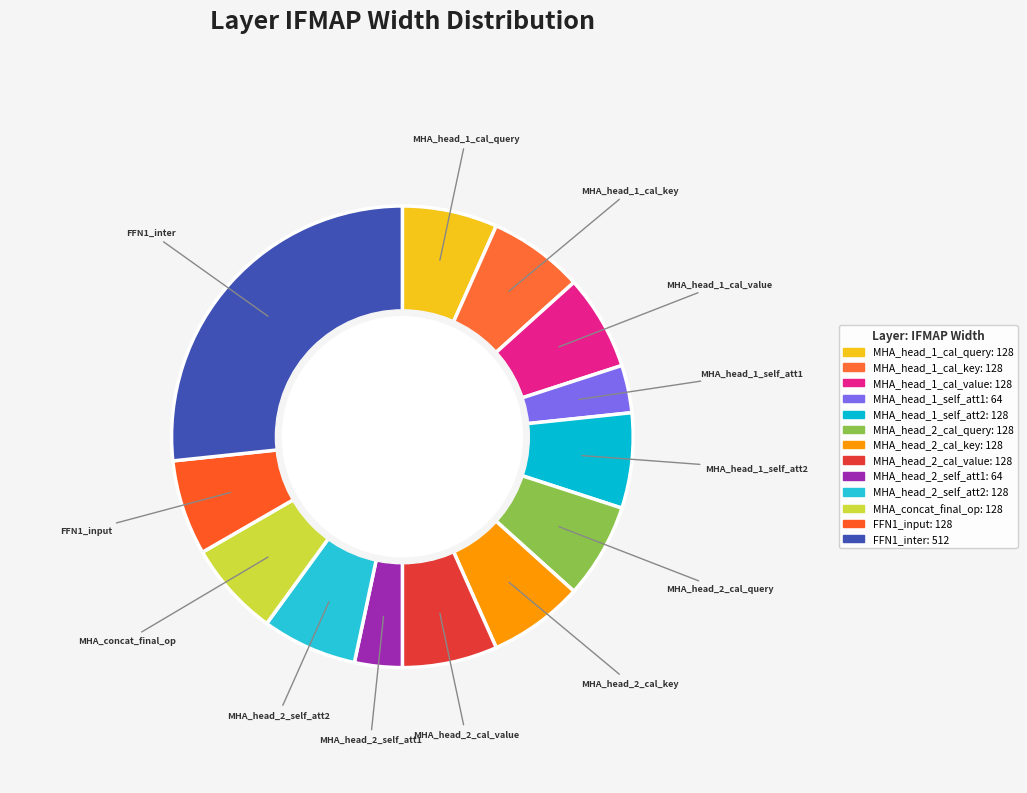

What is the largest slice in the pie chart?

FFN1_inter